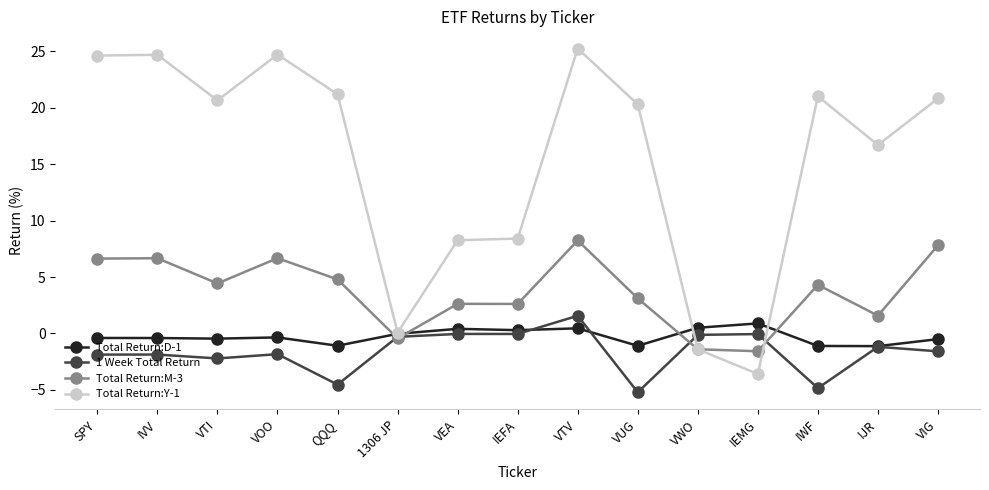

The value of 1 Week Total Return at IVV is -1.9. True or false?

True